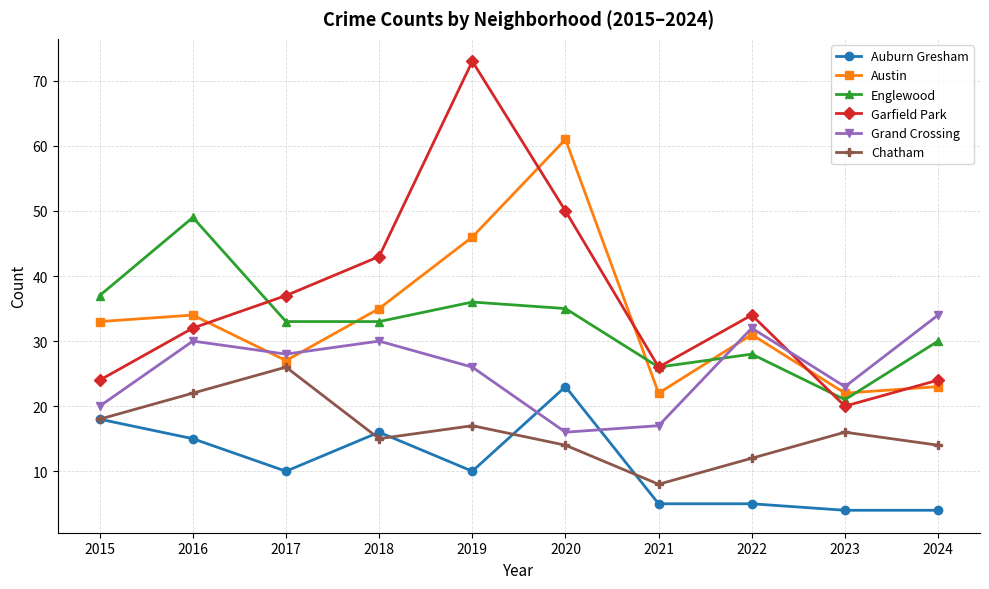

How many interior local peaks does the Austin series have?

3